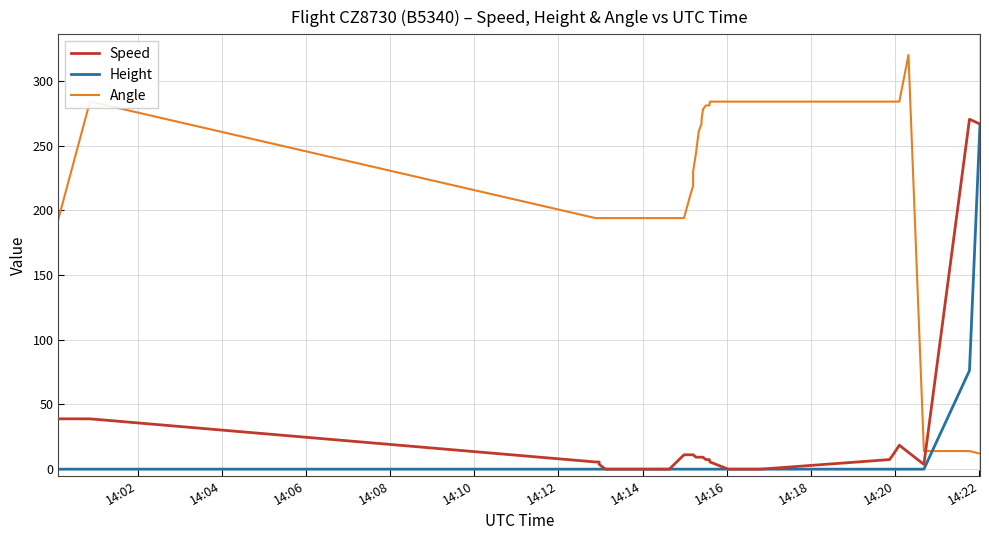

How many interior local peaks does the Speed series have?

2